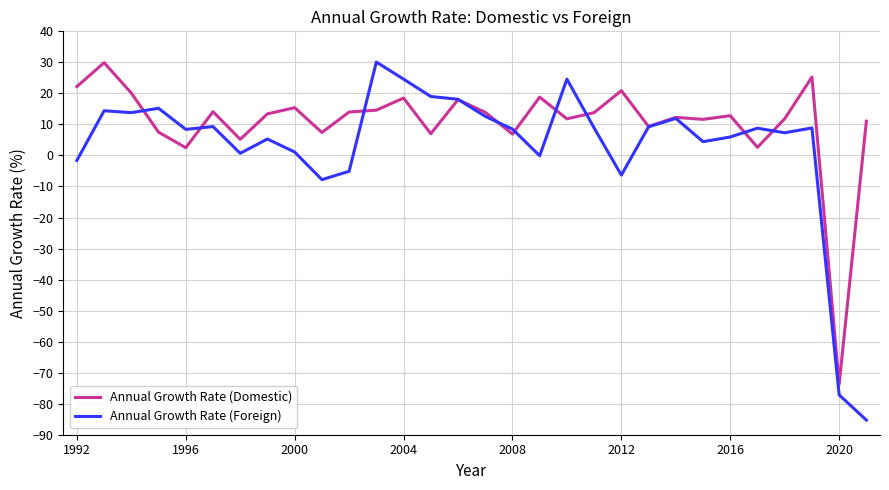

True or false: Annual Growth Rate (Foreign) has more than 0 interior local peaks.

True